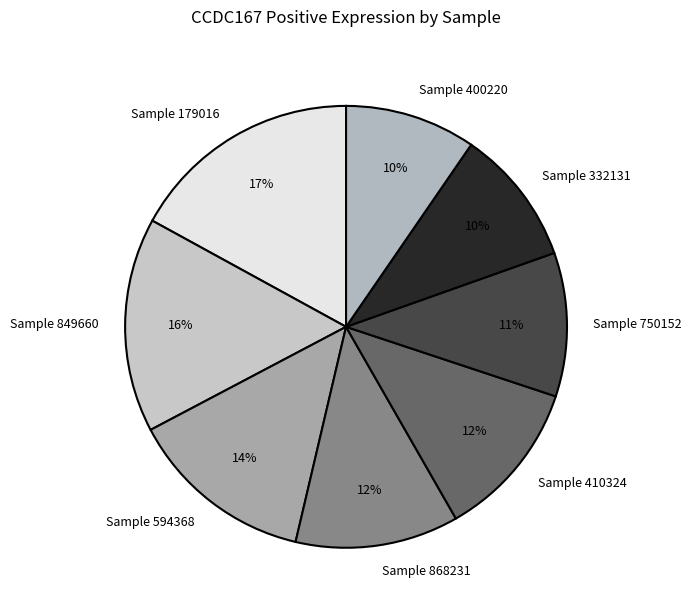

Is there any slice that represents more than half of the pie?

No